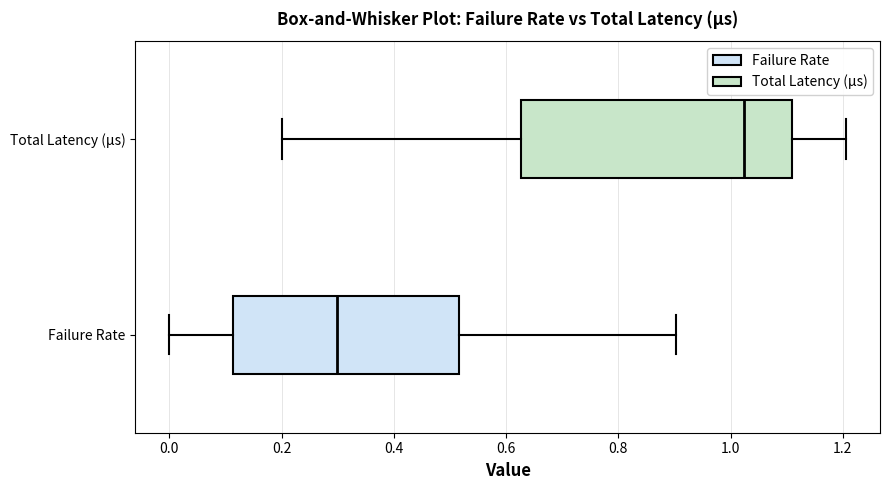

Reading bottom to top, transcribe this box plot: for each box, give where its median line is, the range the box spans, and where its two whiskers end, as read against the x-axis. The values are not printed on the chart, so give them approximately, as read against the axis.

Failure Rate: median 0.30, box 0.12 to 0.52, whiskers 0.00 to 0.90
Total Latency (µs): median 1.02, box 0.62 to 1.10, whiskers 0.20 to 1.20